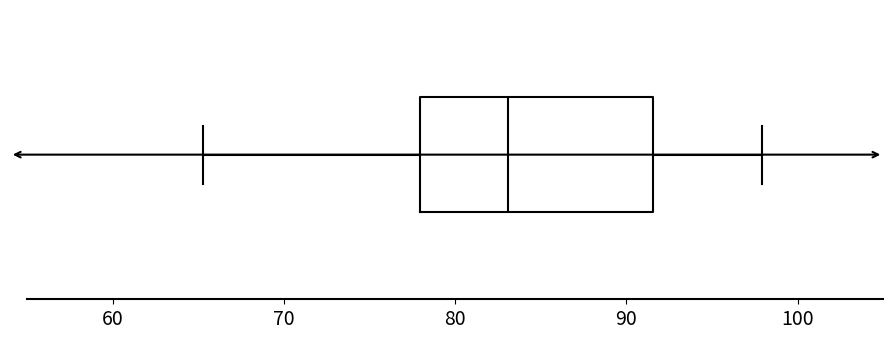

Transcribe this box plot: give where the median line is, the range the box spans, and where the two whiskers end, as read against the x-axis. The values are not printed on the chart, so give them approximately, as read against the axis.

median 83, box 78 to 92, whiskers 65 to 98